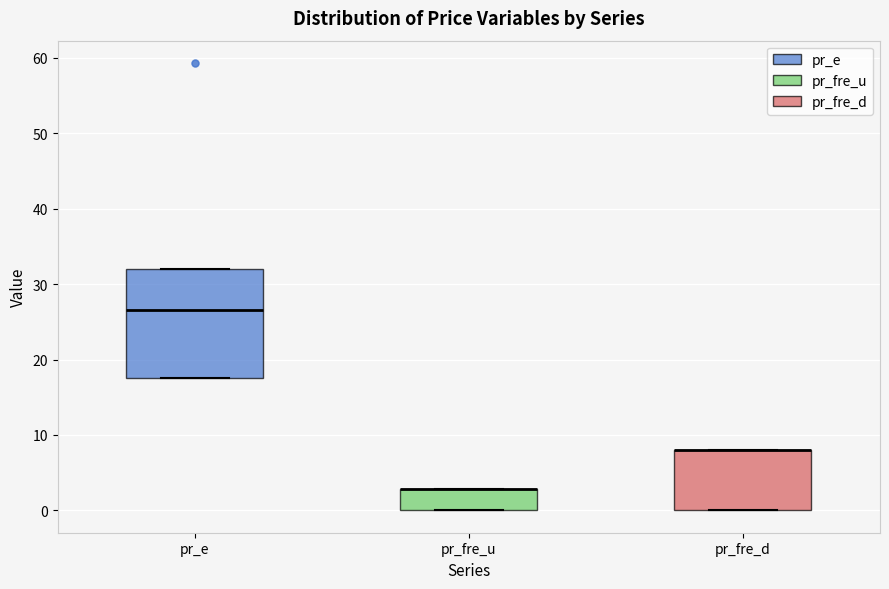

Which box is the tallest, from its lower edge to its upper edge?

pr_e